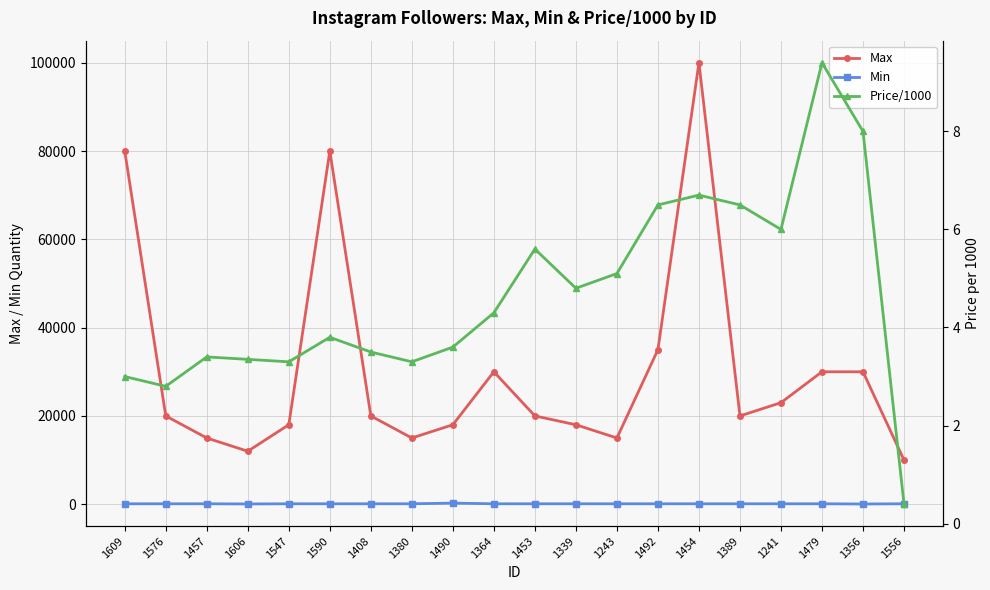

At 1492, list the series in order from largest to smallest.

Max, Min, Price/1000